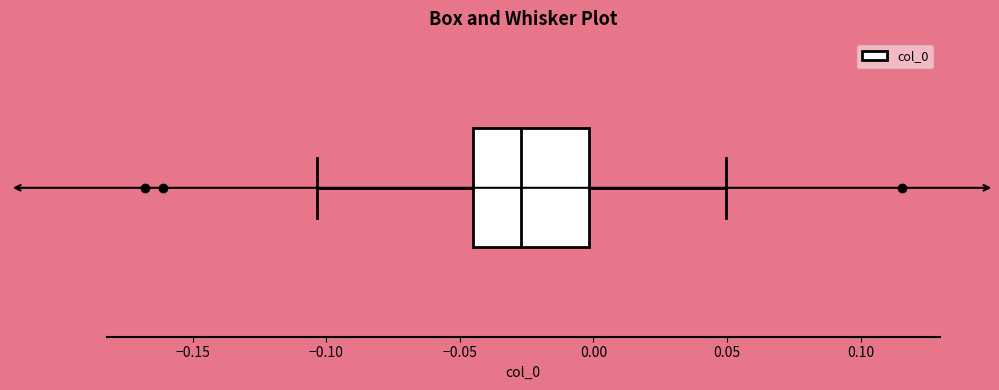

Where does the right whisker of the box end on the x-axis? The values are not printed on the chart, so give them approximately, as read against the axis.

0.050